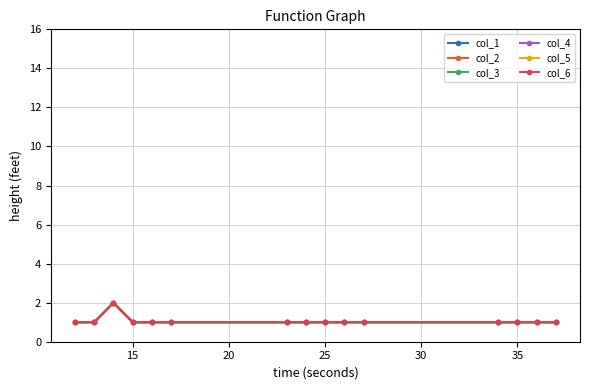

List the series in order of their peak value, lowest first.

col_1, col_2, col_3, col_4, col_5, col_6